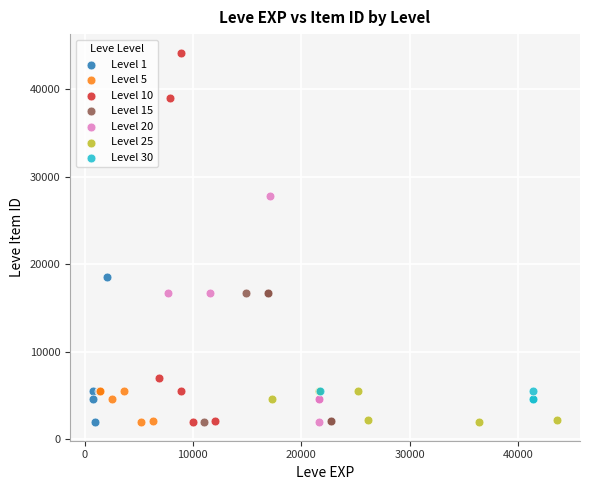

What are all the series names shown in the legend?

Level 1, Level 5, Level 10, Level 15, Level 20, Level 25, Level 30